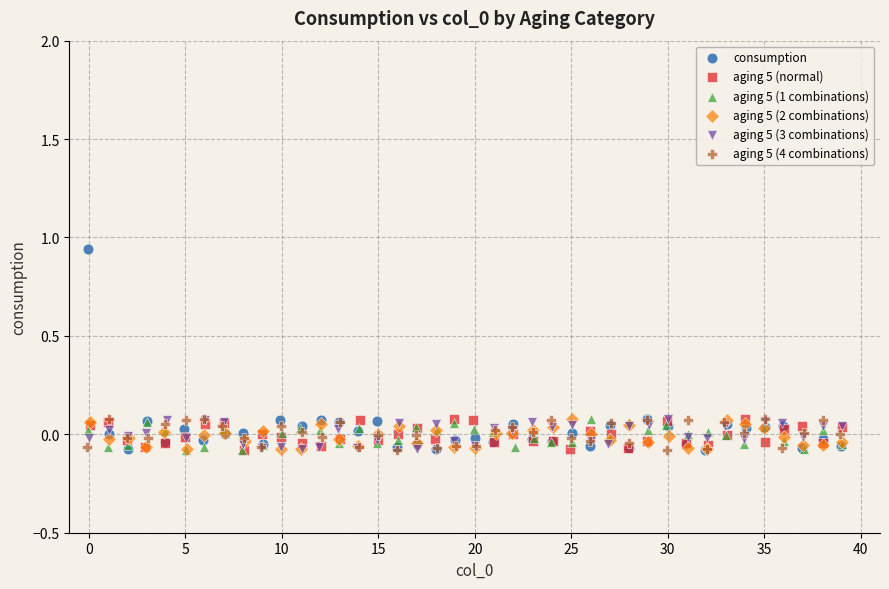

Which series has the widest spread of Y values?

consumption